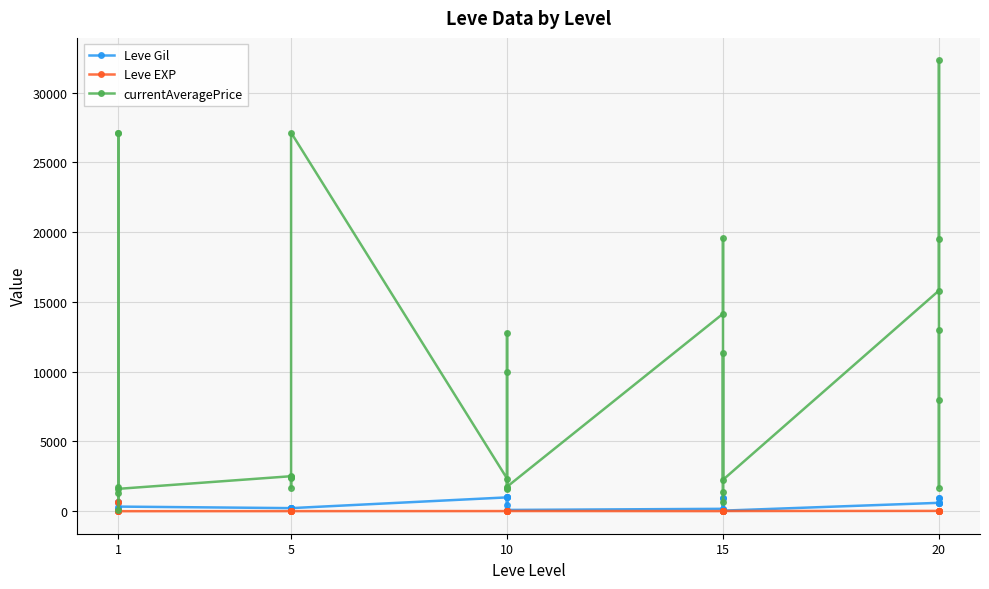

How many values in the Leve EXP series exceed 9?

13